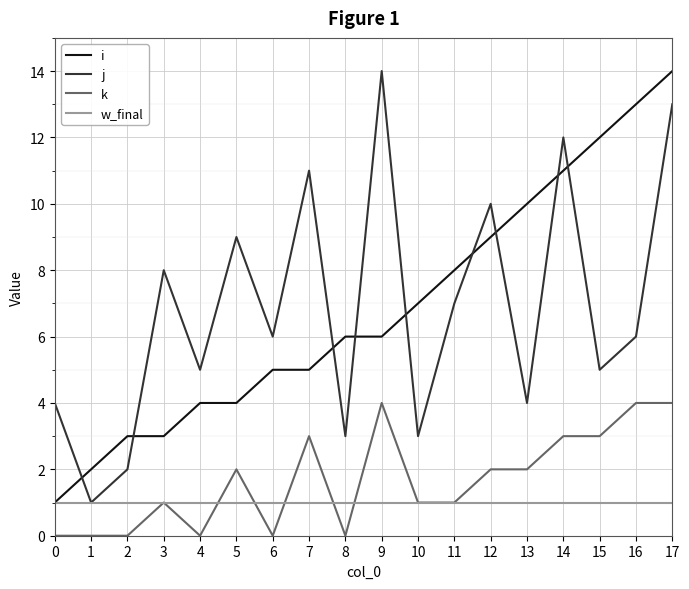

What is the total value across all series at 9?

25